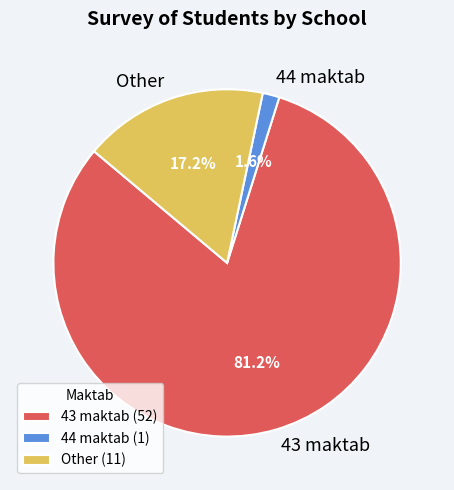

Which category accounts for the majority?

43 maktab